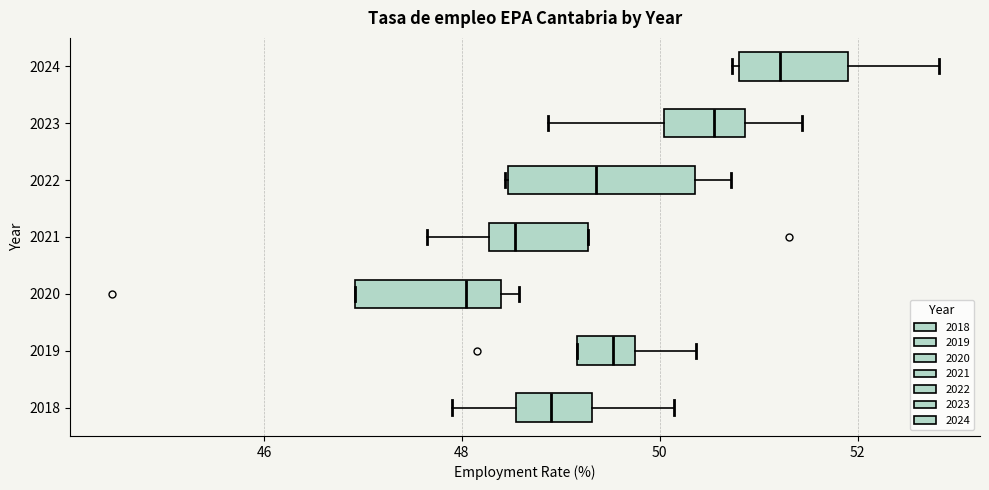

Reading bottom to top, read every box against the x-axis: the position of its median line, the range the box covers, and the ends of its whiskers. The values are not printed on the chart, so give them approximately, as read against the axis.

2018: median 49.0, box 48.6 to 49.4, whiskers 48.0 to 50.2
2019: median 49.6, box 49.2 to 49.8, whiskers 49.2 to 50.4
2020: median 48.0, box 47.0 to 48.4, whiskers 47.0 to 48.6
2021: median 48.6, box 48.2 to 49.2, whiskers 47.6 to 49.2
2022: median 49.4, box 48.4 to 50.4, whiskers 48.4 to 50.8
2023: median 50.6, box 50.0 to 50.8, whiskers 48.8 to 51.4
2024: median 51.2, box 50.8 to 52.0, whiskers 50.8 (just left of the box's left edge) to 52.8